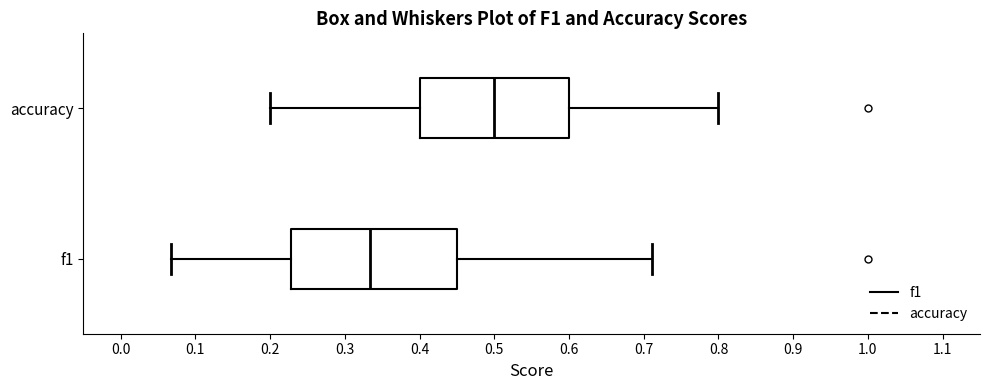

Comparing the boxes themselves (not the whiskers), which one is the widest?

f1